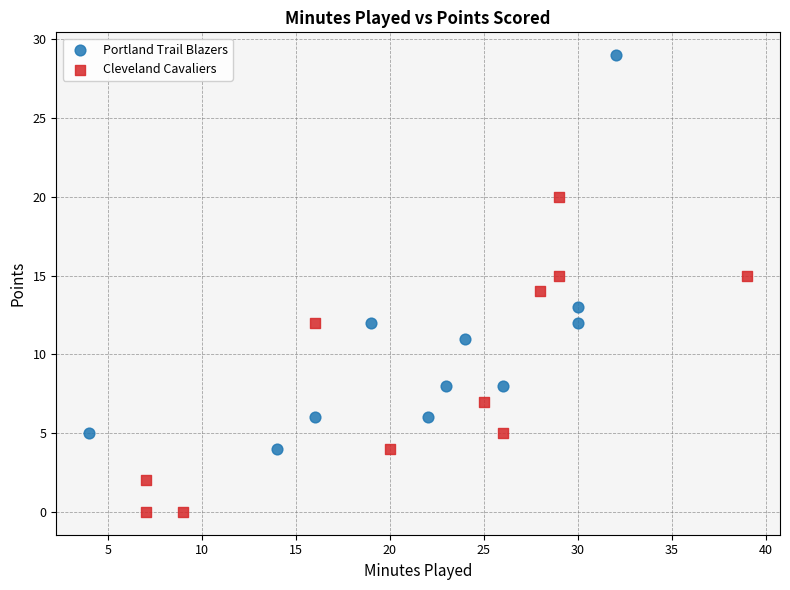

Which series has the largest Y range (max minus min)?

Portland Trail Blazers